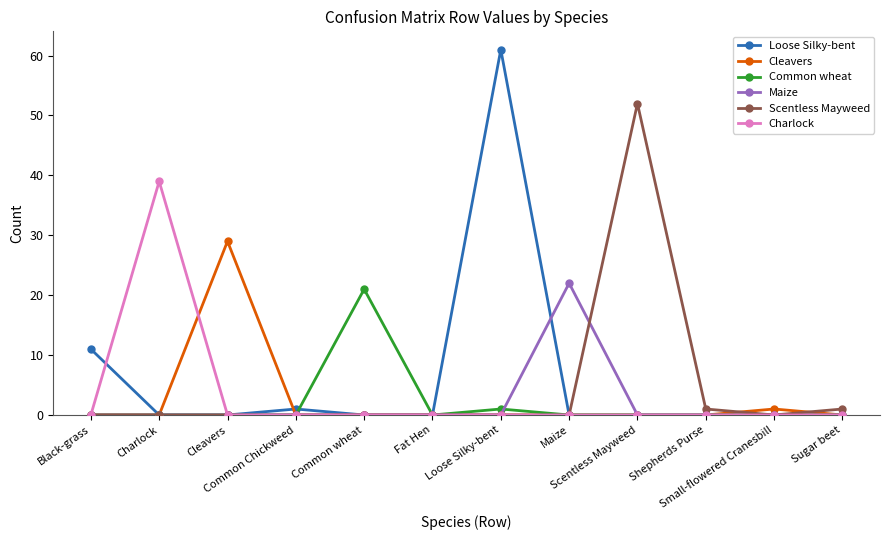

Reading left to right, list all the values displayed in this chart.

Loose Silky-bent: Black-grass=11	Charlock=0	Cleavers=0	Common Chickweed=1	Common wheat=0	Fat Hen=0	Loose Silky-bent=61	Maize=0	Scentless Mayweed=0	Shepherds Purse=0	Small-flowered Cranesbill=0	Sugar beet=0
Cleavers: Black-grass=0	Charlock=0	Cleavers=29	Common Chickweed=0	Common wheat=0	Fat Hen=0	Loose Silky-bent=0	Maize=0	Scentless Mayweed=0	Shepherds Purse=0	Small-flowered Cranesbill=1	Sugar beet=0
Common wheat: Black-grass=0	Charlock=0	Cleavers=0	Common Chickweed=0	Common wheat=21	Fat Hen=0	Loose Silky-bent=1	Maize=0	Scentless Mayweed=0	Shepherds Purse=0	Small-flowered Cranesbill=0	Sugar beet=0
Maize: Black-grass=0	Charlock=0	Cleavers=0	Common Chickweed=0	Common wheat=0	Fat Hen=0	Loose Silky-bent=0	Maize=22	Scentless Mayweed=0	Shepherds Purse=0	Small-flowered Cranesbill=0	Sugar beet=0
Scentless Mayweed: Black-grass=0	Charlock=0	Cleavers=0	Common Chickweed=0	Common wheat=0	Fat Hen=0	Loose Silky-bent=0	Maize=0	Scentless Mayweed=52	Shepherds Purse=1	Small-flowered Cranesbill=0	Sugar beet=1
Charlock: Black-grass=0	Charlock=39	Cleavers=0	Common Chickweed=0	Common wheat=0	Fat Hen=0	Loose Silky-bent=0	Maize=0	Scentless Mayweed=0	Shepherds Purse=0	Small-flowered Cranesbill=0	Sugar beet=0